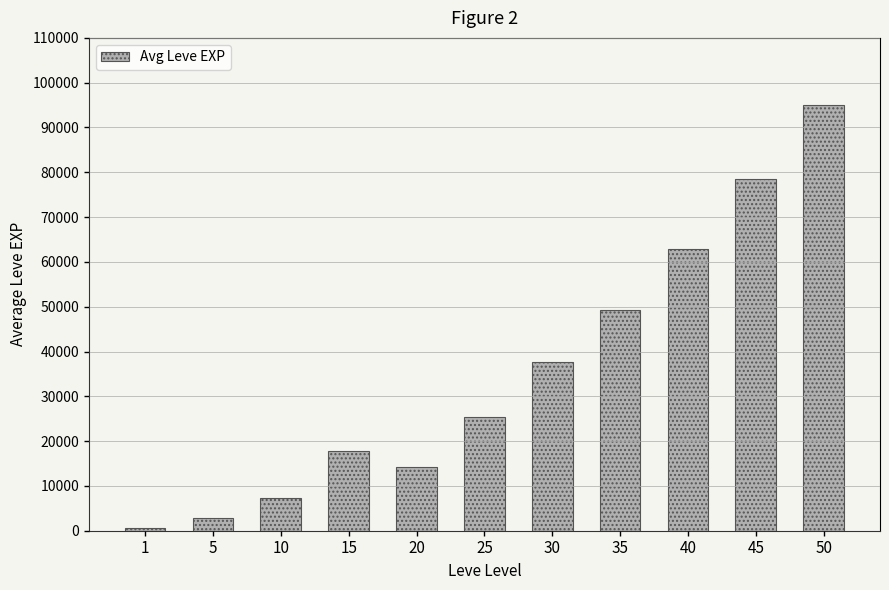

What is the value of the 8th bar from the left?

49200